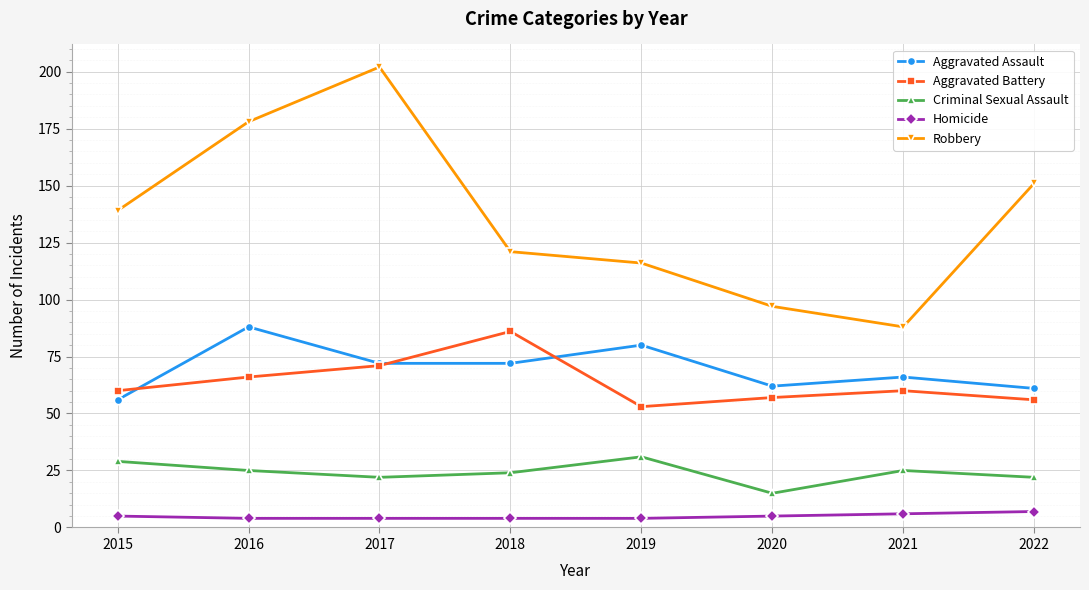

What value does the Homicide series have at 2016?

4